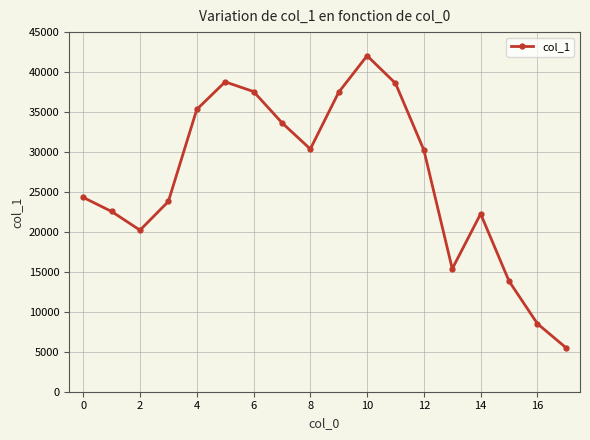

How many points are lower than both their immediate neighbors (excluding endpoints)?

3